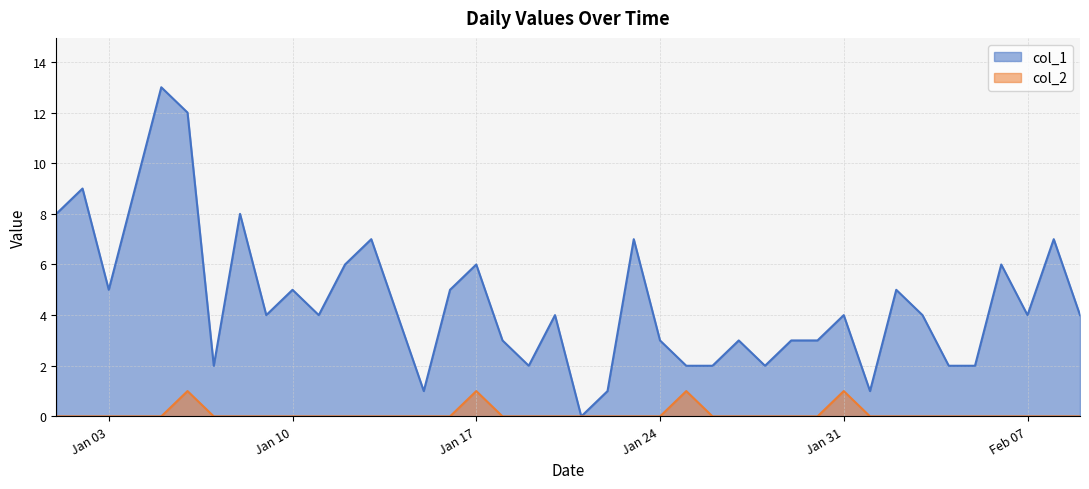

Which series changed the most between 2023-01-13 and 2023-01-14?

col_1